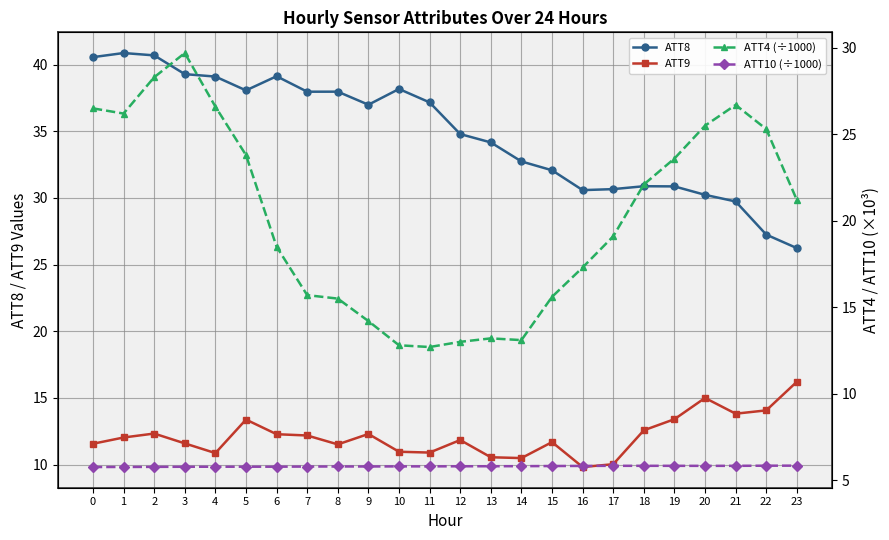

What is the spread (max minus min) of values at 14?

26.9